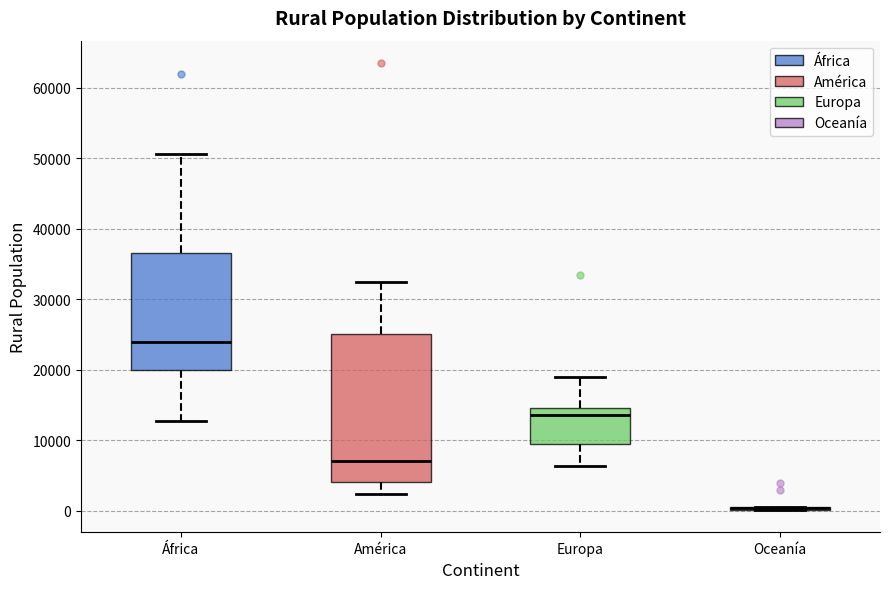

Reading left to right, transcribe this box plot: for each box, give where its median line is, the range the box spans, and where its two whiskers end, as read against the y-axis. The values are not printed on the chart, so give them approximately, as read against the axis.

África: median 24000, box 20000 to 37000, whiskers 13000 to 51000
América: median 7000, box 4000 to 25000, whiskers 2000 to 32000
Europa: median 13000, box 9000 to 14000, whiskers 6000 to 19000
Oceanía: box collapsed to a line at 0, whiskers 0 to 1000